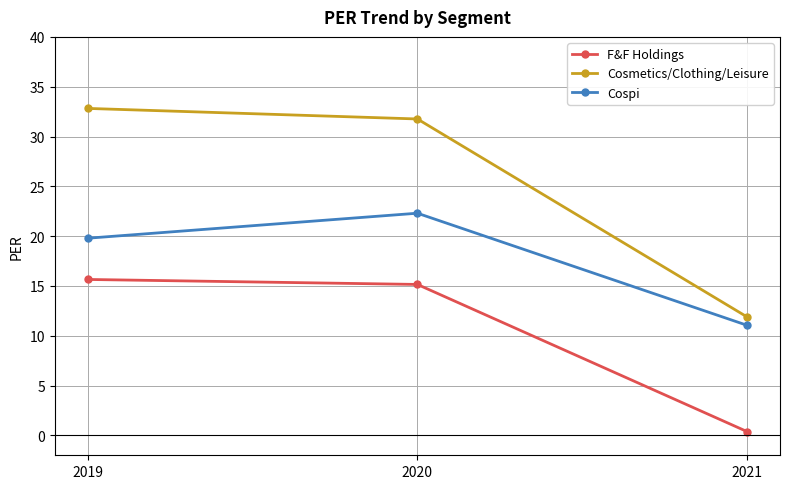

What is the maximum value shown in the chart?

32.8